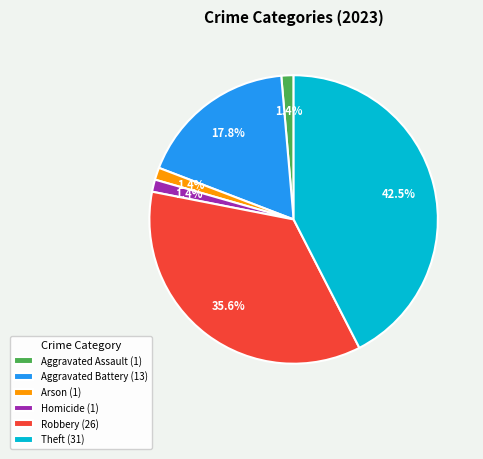

Which has a higher value, Aggravated Battery (13) or Arson (1)?

Aggravated Battery (13)